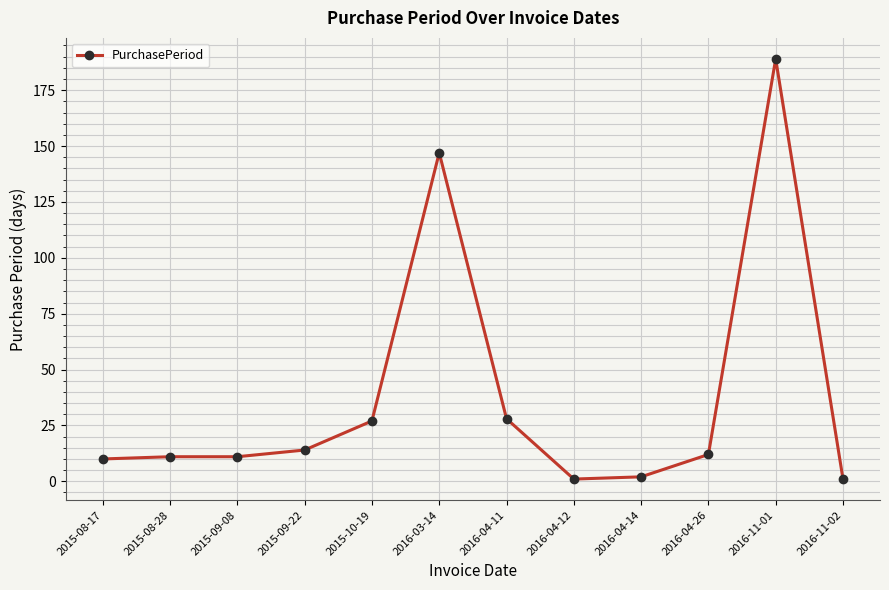

What is the sum of the values at 2016-04-14 and 2016-03-14?

149